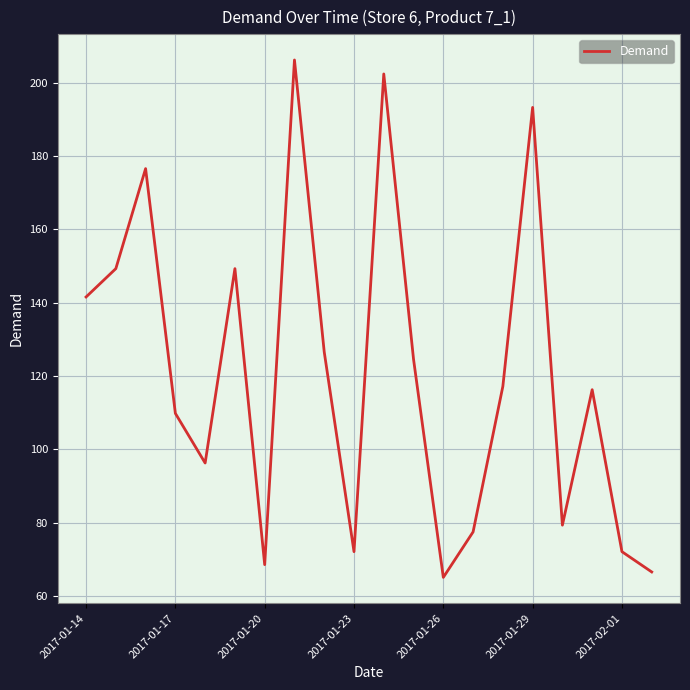

What is the smallest value displayed?

65.1